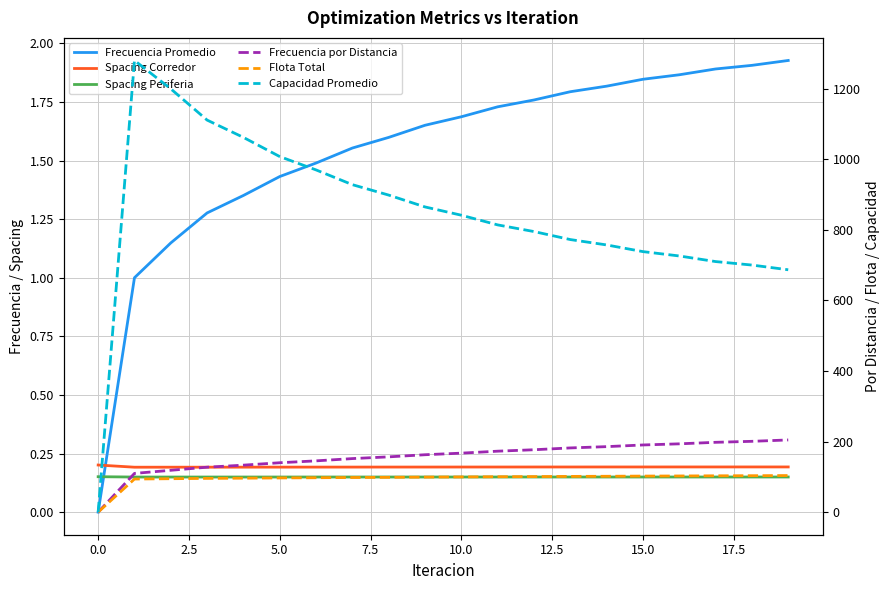

How many lines are shown in the chart?

6